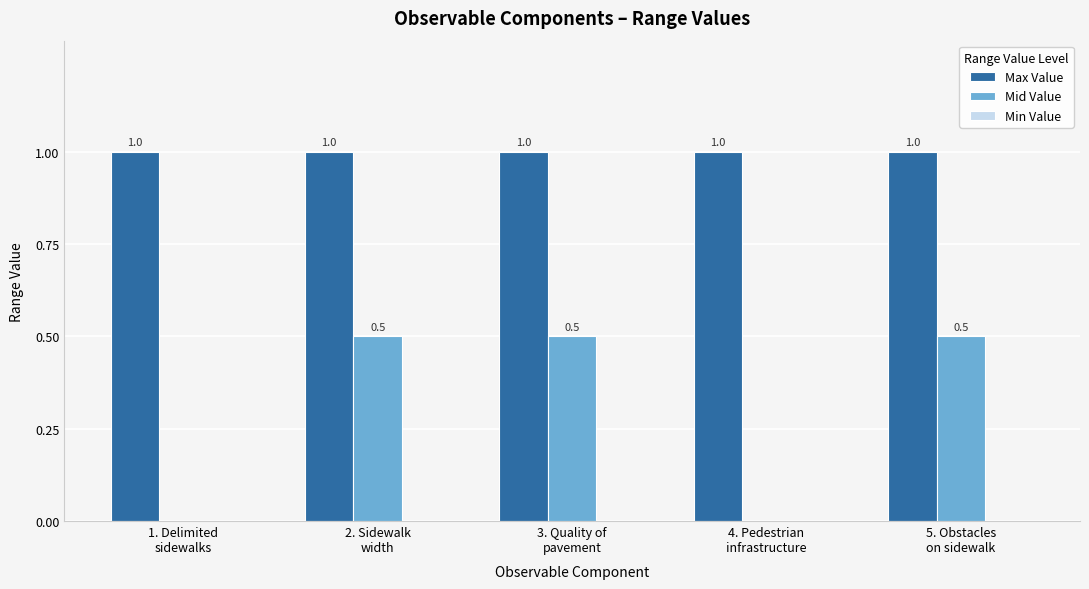

What is the sum of all Max Value values?

5.0